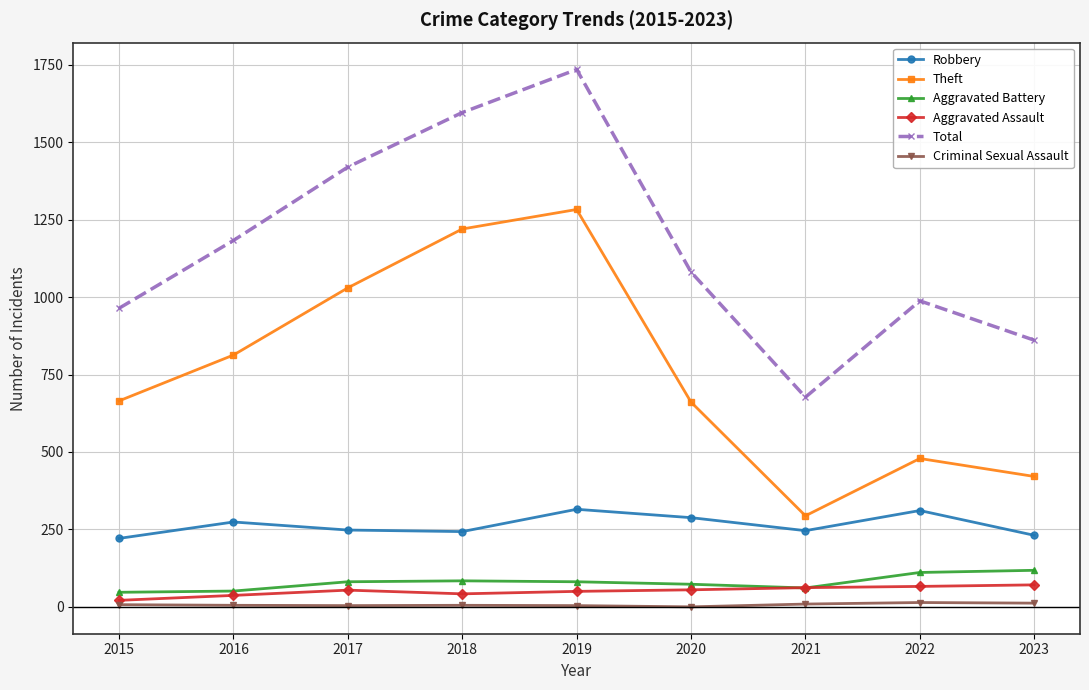

Between 2015 and 2019, which series saw the biggest shift?

Total